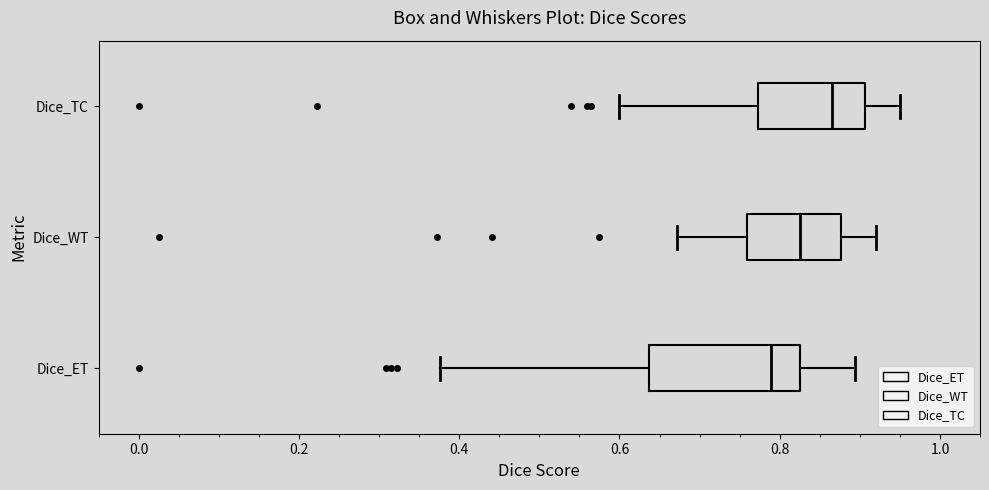

Which box's median line is the furthest to the right?

Dice_TC